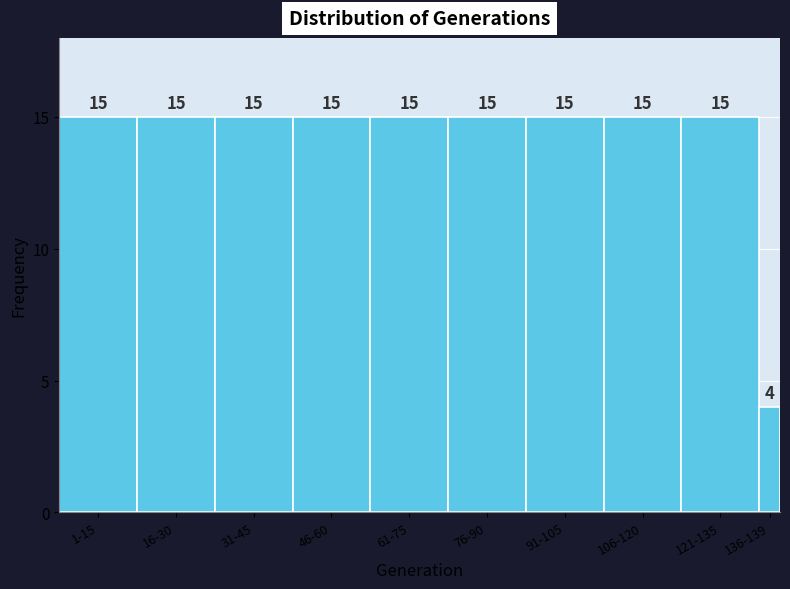

Reading right to left, extract all data points from this chart.

4	15	15	15	15	15	15	15	15	15